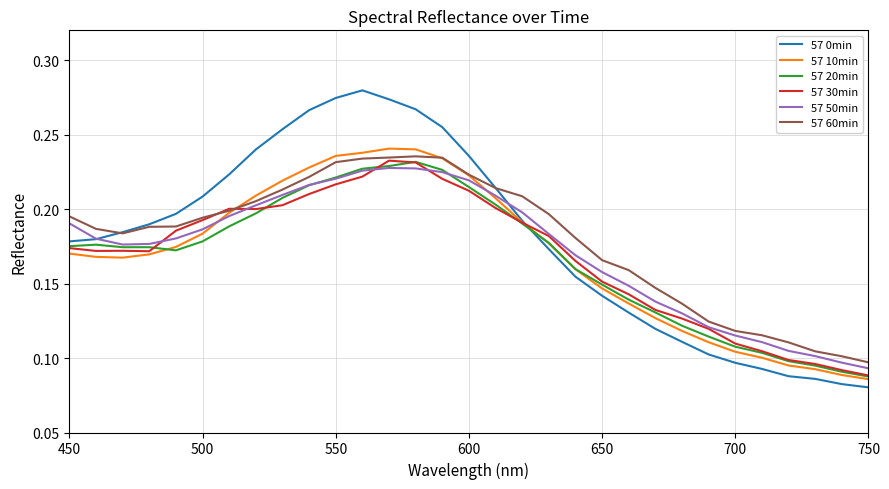

Is it true that 57 60min equals 0.2 at 750?

False